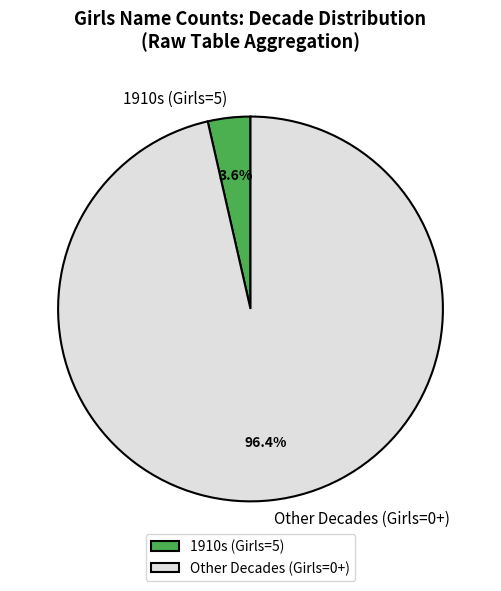

Which has a higher value, Other Decades (Girls=0+) or 1910s (Girls=5)?

Other Decades (Girls=0+)